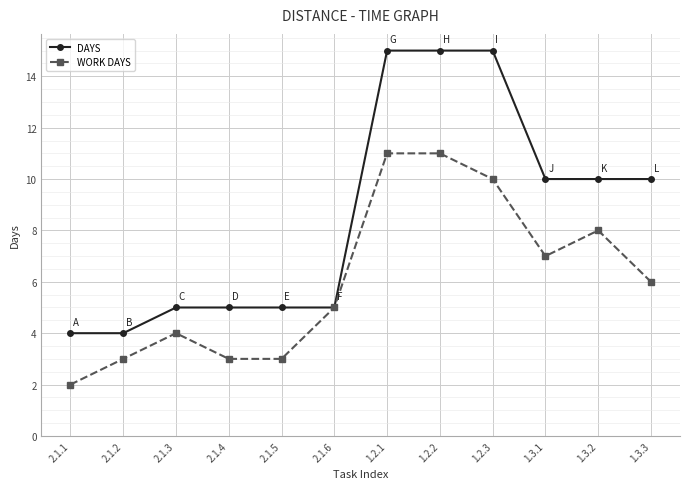

Read the WORK DAYS value at 2.1.2.

3